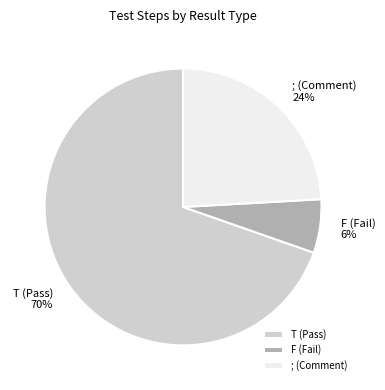

Is the sum of F (Fail) and ; (Comment) greater than half?

No